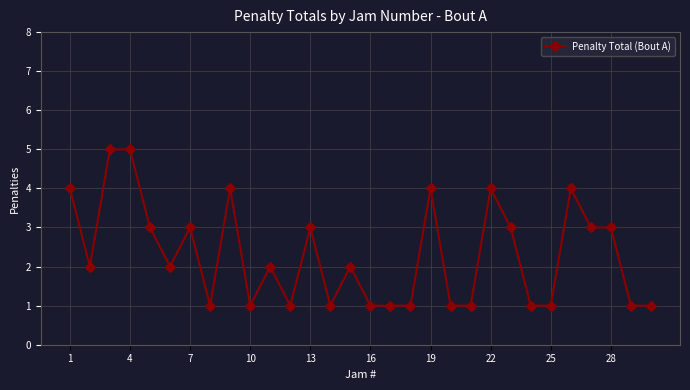

What is the value of the 30th point from the left?

1